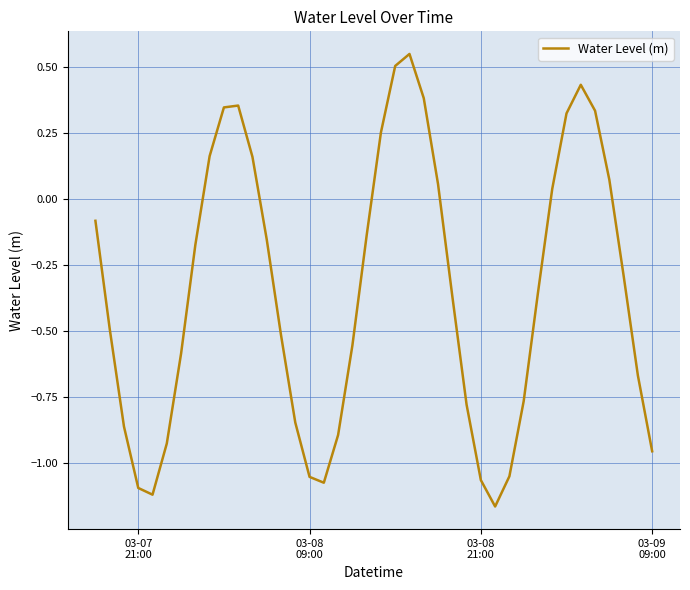

Does the chart have visible grid lines?

Yes